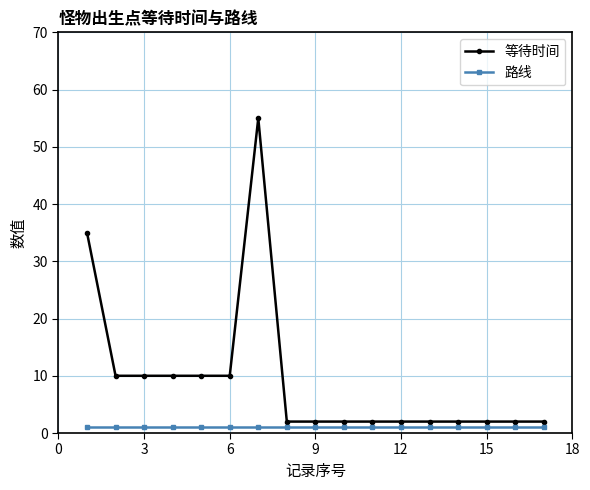

What is the sum of all 路线 values?

17